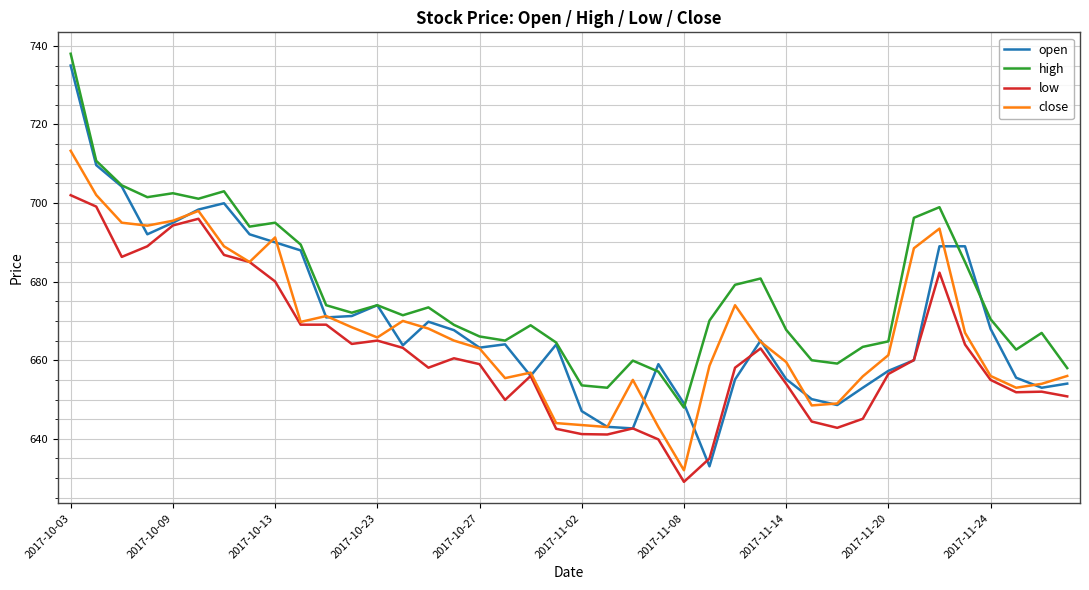

Which series has the largest total across all categories?

high